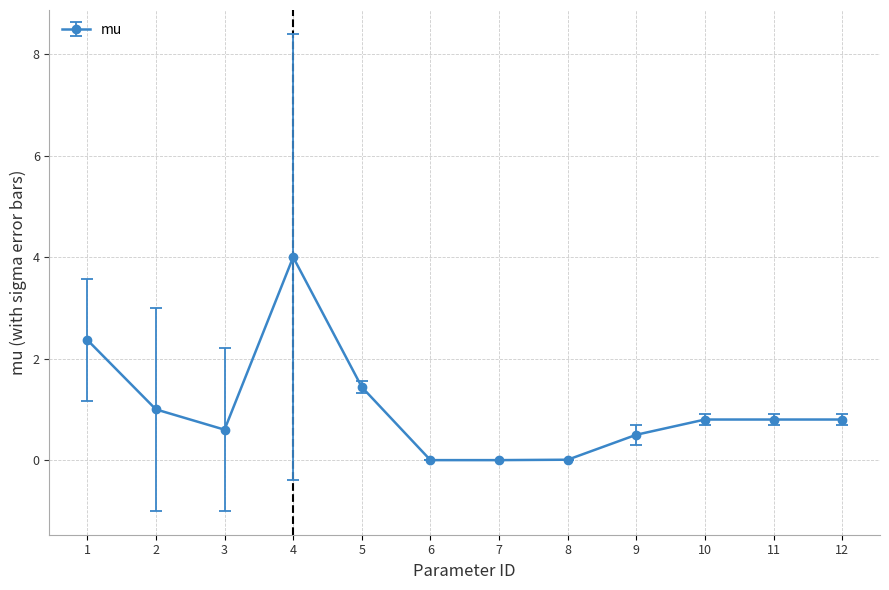

The chart shows a value of 7.1 at 4. True or false?

False